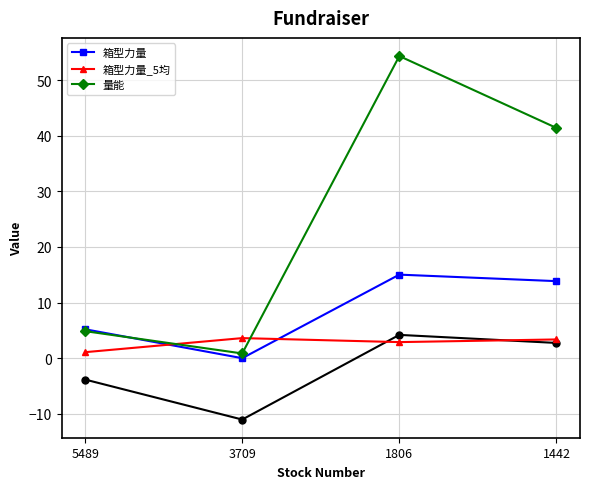

Between 5489 and 1442, which series saw the biggest shift?

量能